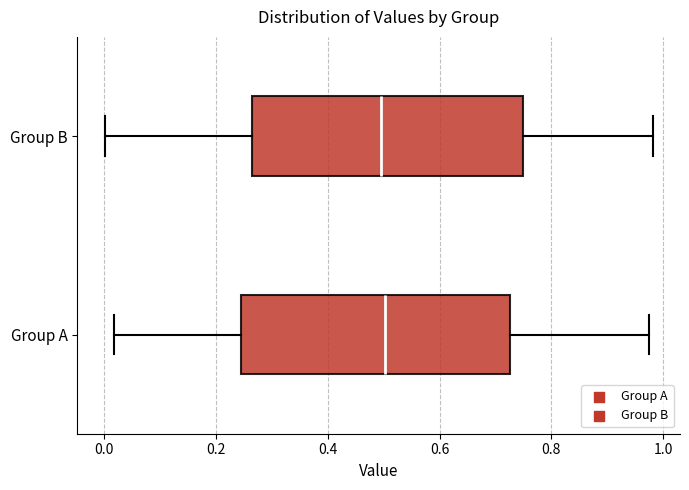

Where does the left whisker of the box for Group B end on the x-axis? The values are not printed on the chart, so give them approximately, as read against the axis.

0.00